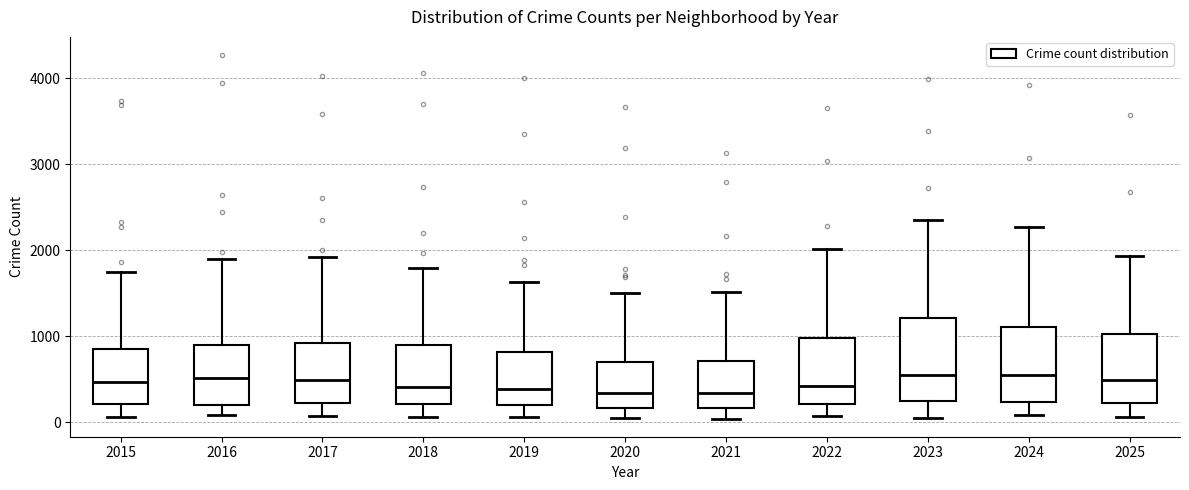

Reading left to right, read every box against the y-axis: the position of its median line, the range the box covers, and the ends of its whiskers. The values are not printed on the chart, so give them approximately, as read against the axis.

2015: median 500, box 200 to 800, whiskers 100 to 1700
2016: median 500, box 200 to 900, whiskers 100 to 1900
2017: median 500, box 200 to 900, whiskers 100 to 1900
2018: median 400, box 200 to 900, whiskers 100 to 1800
2019: median 400, box 200 to 800, whiskers 100 to 1600
2020: median 300, box 200 to 700, whiskers 100 to 1500
2021: median 300, box 200 to 700, whiskers 0 to 1500
2022: median 400, box 200 to 1000, whiskers 100 to 2000
2023: median 600, box 200 to 1200, whiskers 0 to 2400
2024: median 600, box 200 to 1100, whiskers 100 to 2300
2025: median 500, box 200 to 1000, whiskers 100 to 1900